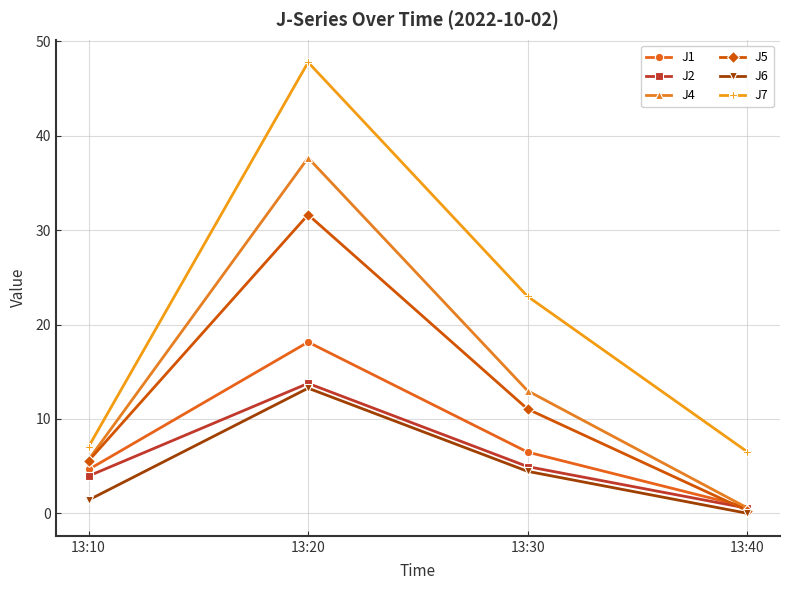

Reading right to left, what are all the values shown in this chart?

J1: 13:40=0.7	13:30=6.5	13:20=18.1	13:10=4.6
J2: 13:40=0.5	13:30=4.9	13:20=13.8	13:10=3.9
J4: 13:40=0.6	13:30=13.0	13:20=37.7	13:10=5.7
J5: 13:40=0.3	13:30=11.0	13:20=31.6	13:10=5.6
J6: 13:40=0.0	13:30=4.4	13:20=13.3	13:10=1.4
J7: 13:40=6.5	13:30=23.0	13:20=47.8	13:10=7.1